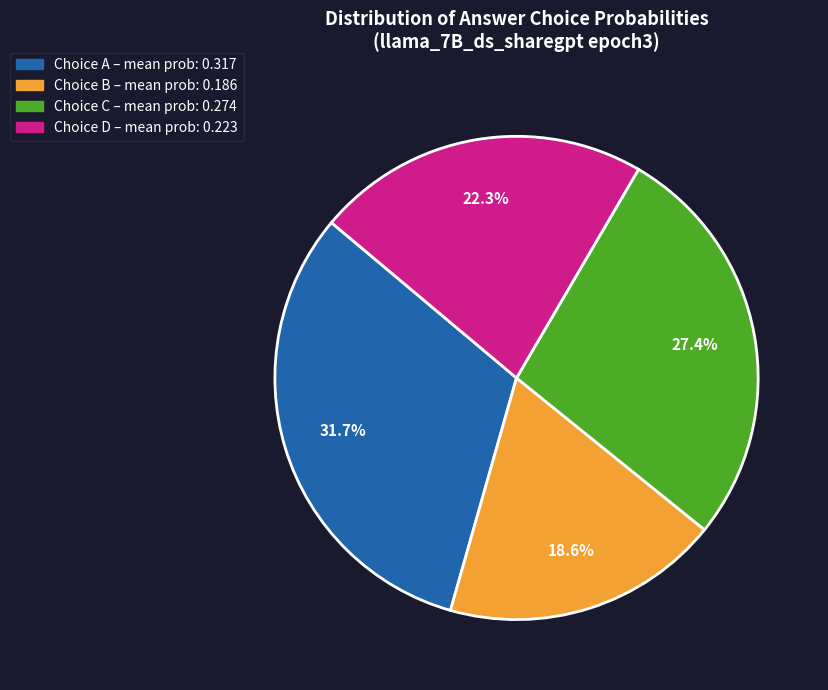

Is there a majority slice in this chart?

No